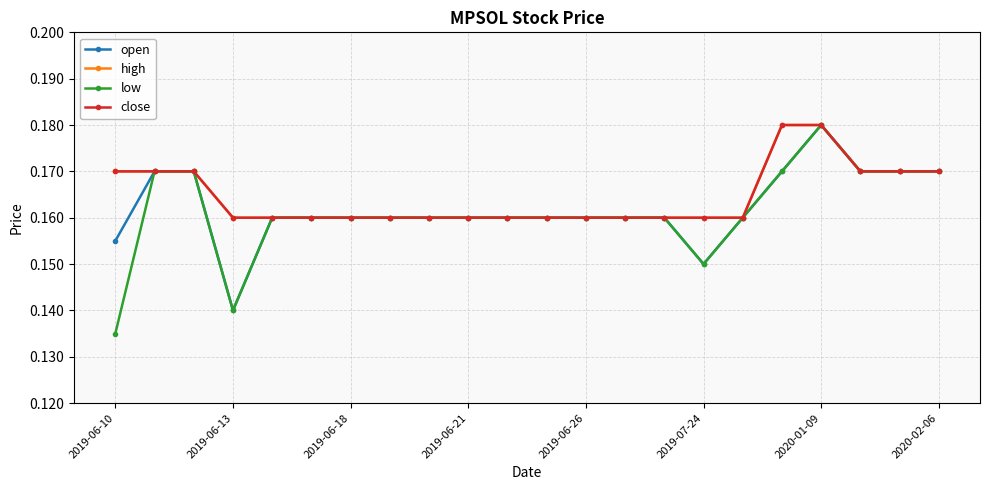

At which category does the chart reach its peak across all series?

2020-01-09